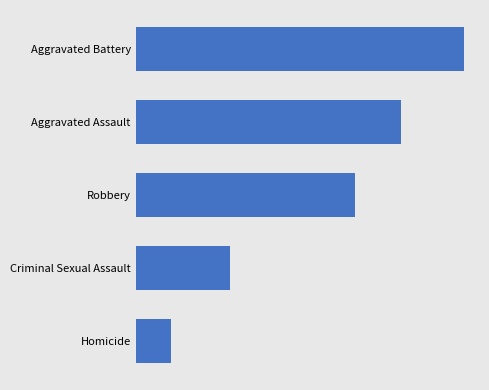

What is the greatest value displayed?

123